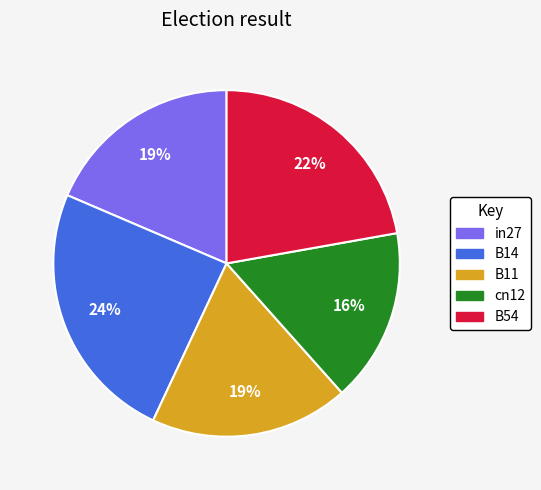

What percentage is the cn12 slice, to the nearest percent?

16%